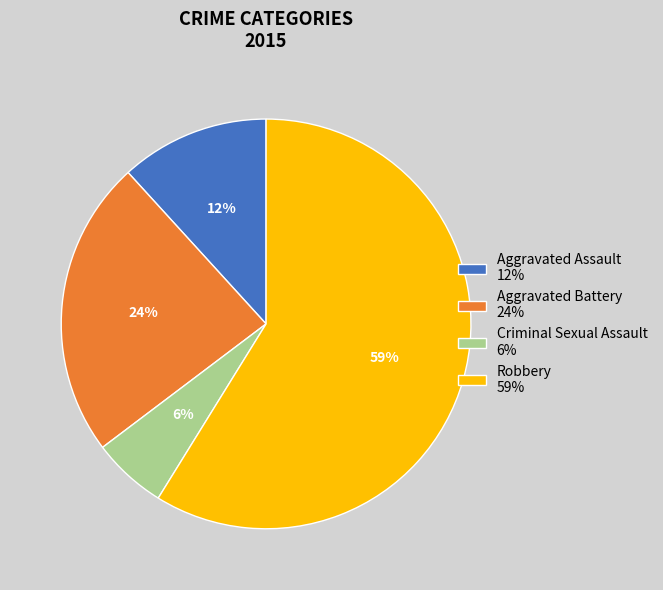

Rank the categories by value from lowest to highest.

Criminal Sexual Assault, Aggravated Assault, Aggravated Battery, Robbery